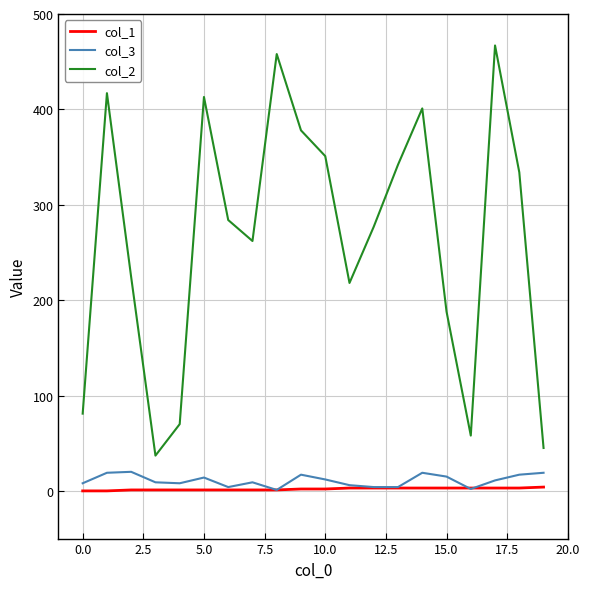

What are all the series names shown in the legend?

col_1, col_3, col_2